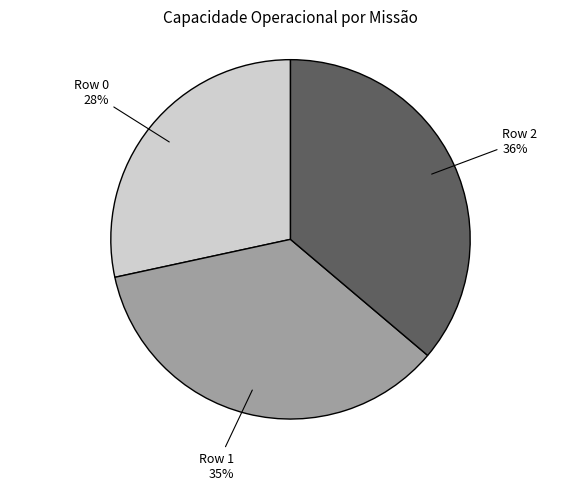

Is there a majority slice in this chart?

No